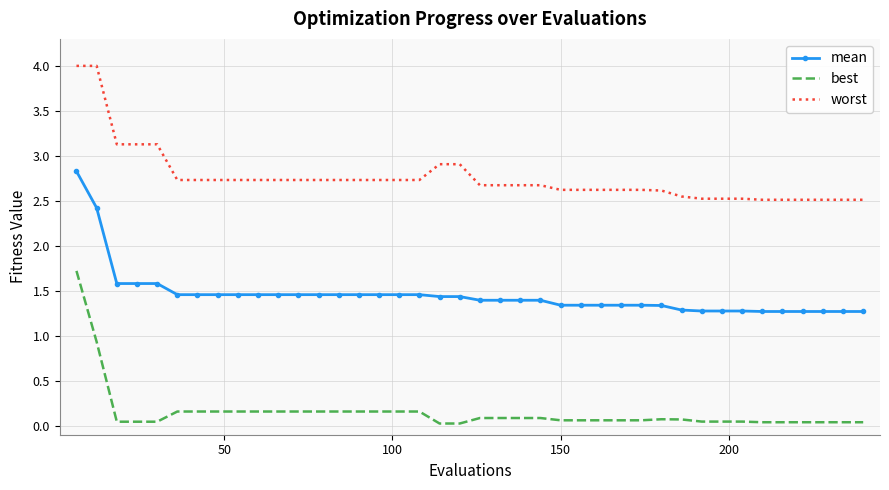

Which series has the largest total across all categories?

worst